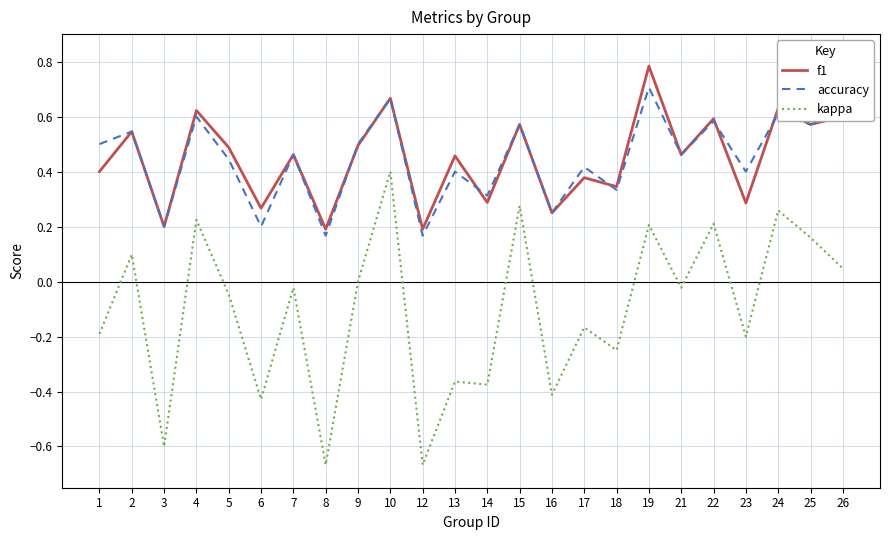

Does the chart have visible grid lines?

Yes